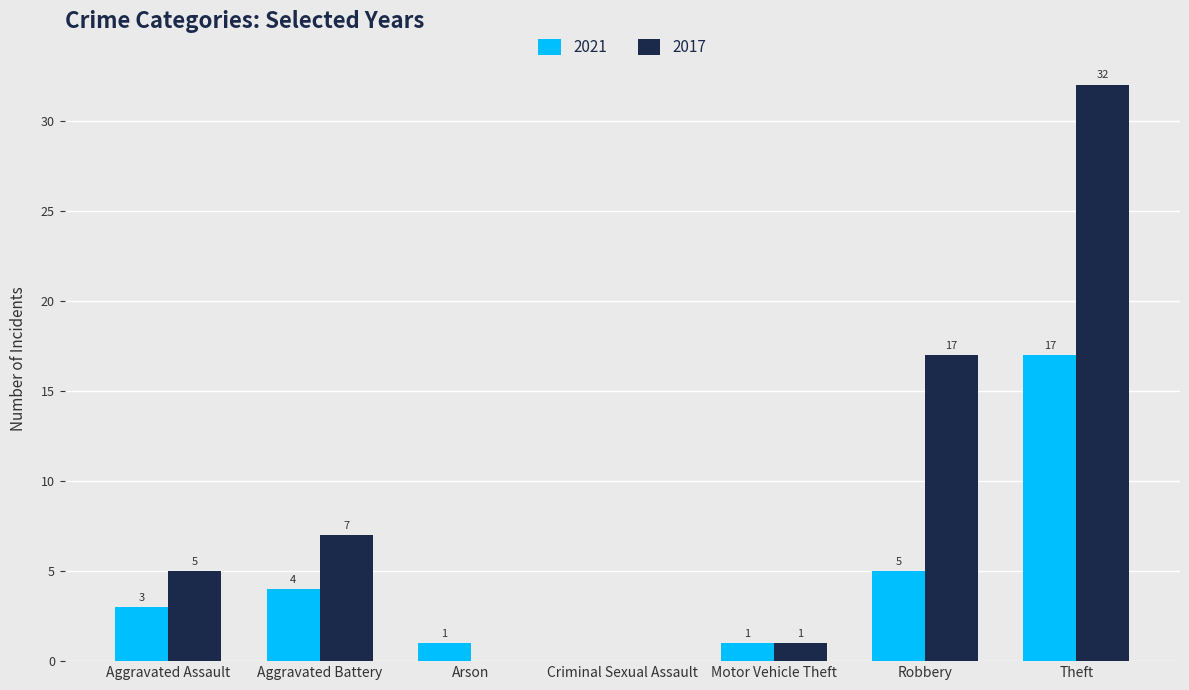

What is the sum of all 2017 values?

62